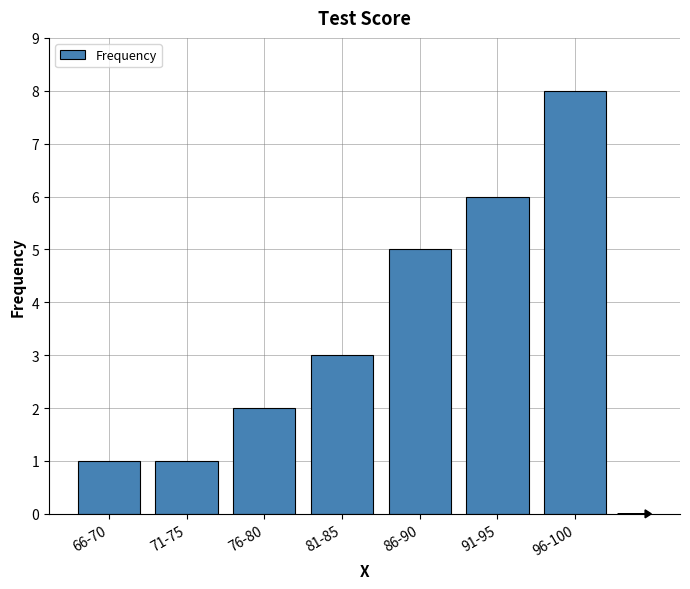

Reading right to left, list all the values displayed in this chart.

8	6	5	3	2	1	1